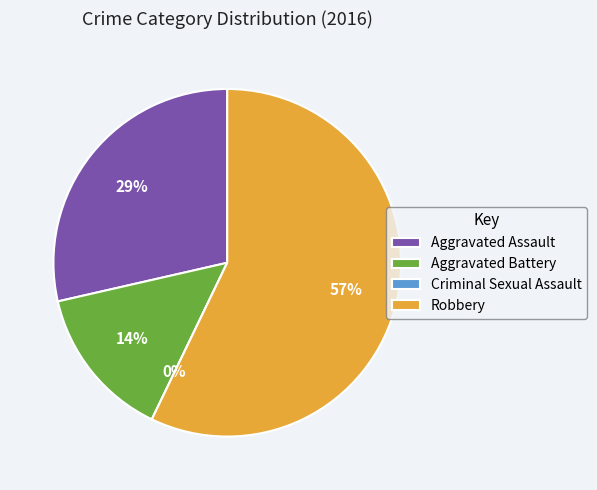

To the nearest percent, what is the combined percentage of Criminal Sexual Assault and Aggravated Battery?

14%